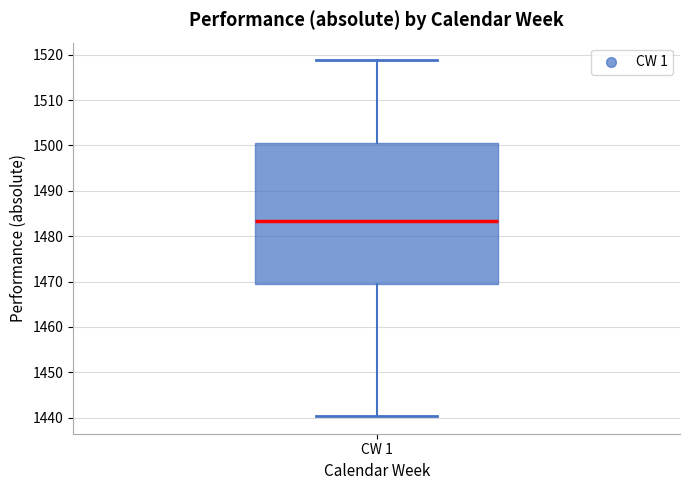

Transcribe this box plot: give where the median line is, the range the box spans, and where the two whiskers end, as read against the y-axis. The values are not printed on the chart, so give them approximately, as read against the axis.

median 1483, box 1469 to 1501, whiskers 1440 to 1519